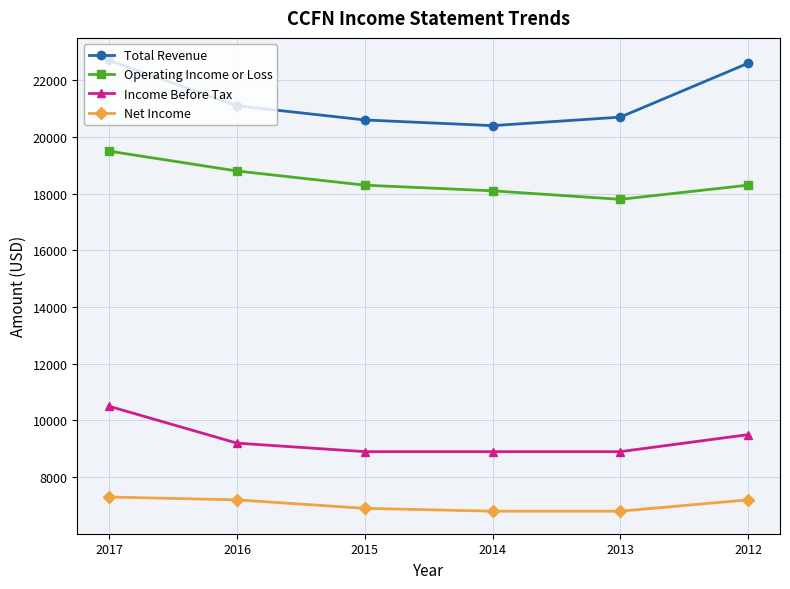

Which series has the widest spread of values?

Total Revenue